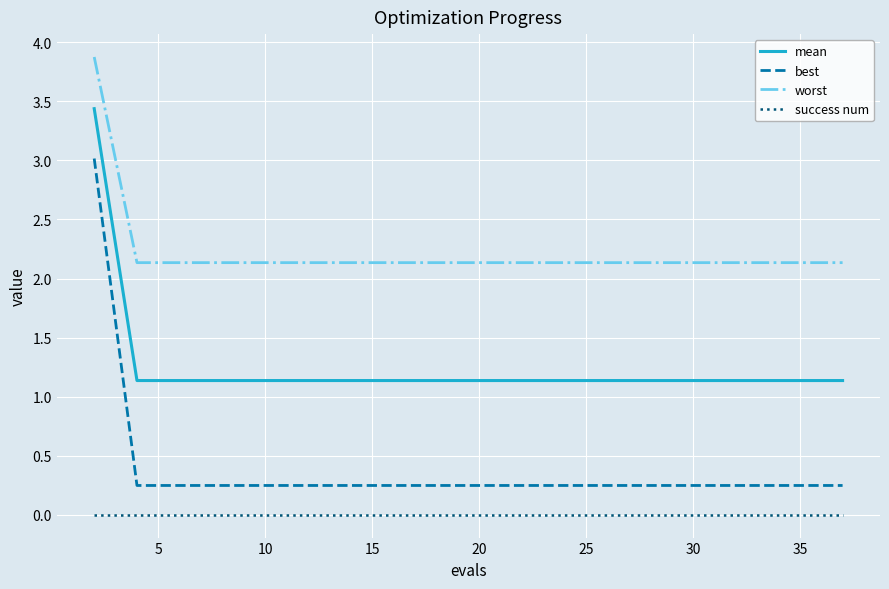

Rank the series by their maximum value, from highest to lowest.

worst, mean, best, success num